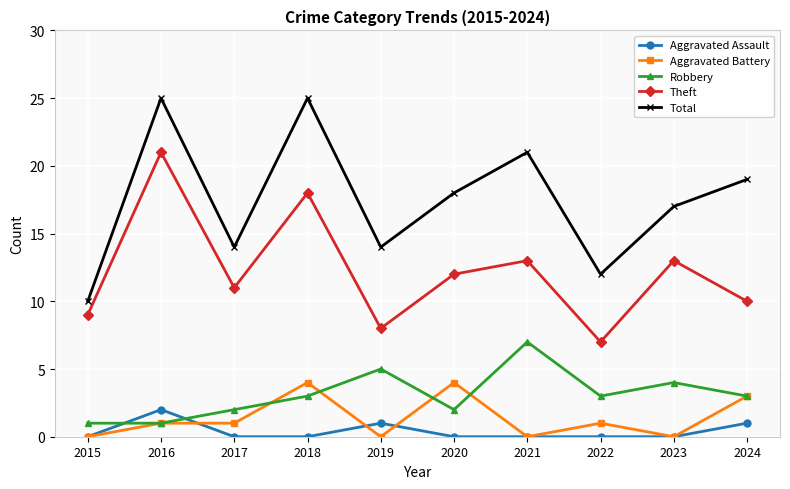

Reading left to right, transcribe all the data shown in this chart.

Aggravated Assault: 2015=0	2016=2	2017=0	2018=0	2019=1	2020=0	2021=0	2022=0	2023=0	2024=1
Aggravated Battery: 2015=0	2016=1	2017=1	2018=4	2019=0	2020=4	2021=0	2022=1	2023=0	2024=3
Robbery: 2015=1	2016=1	2017=2	2018=3	2019=5	2020=2	2021=7	2022=3	2023=4	2024=3
Theft: 2015=9	2016=21	2017=11	2018=18	2019=8	2020=12	2021=13	2022=7	2023=13	2024=10
Total: 2015=10	2016=25	2017=14	2018=25	2019=14	2020=18	2021=21	2022=12	2023=17	2024=19